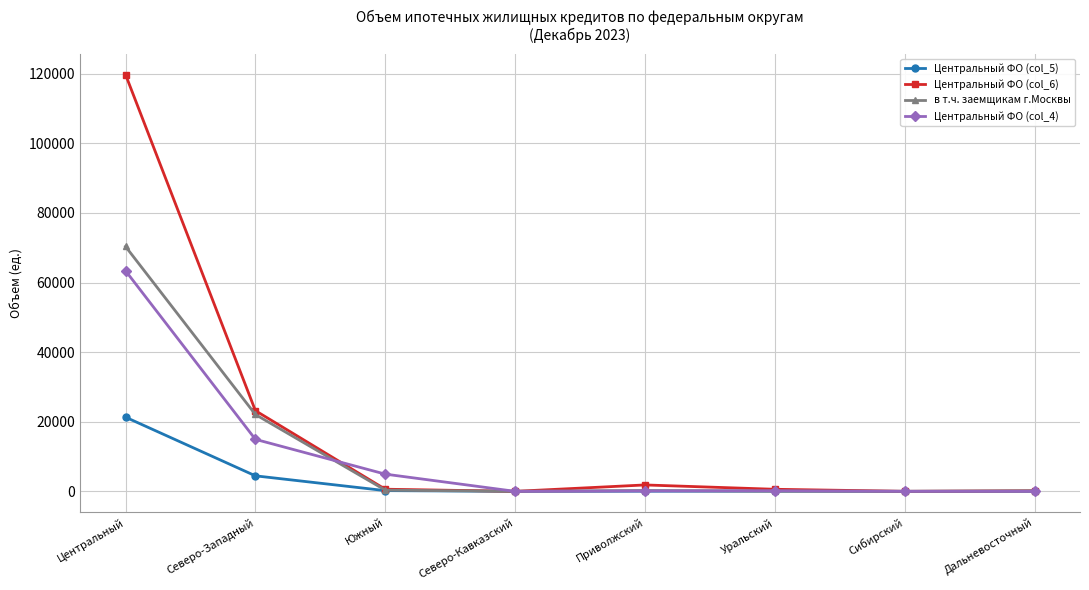

Is it true that в т.ч. заемщикам г.Москвы equals 70375 at Центральный?

True